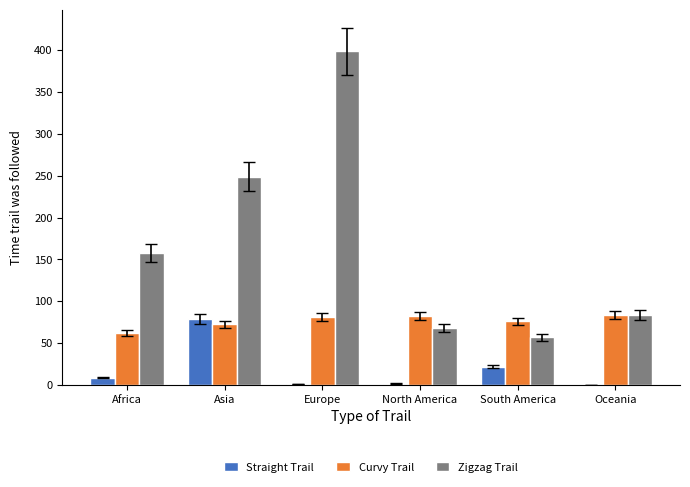

What is the average value of the Curvy Trail series?

76.3